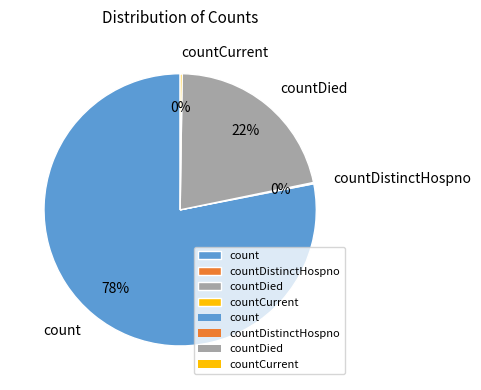

What is the largest slice in the pie chart?

count